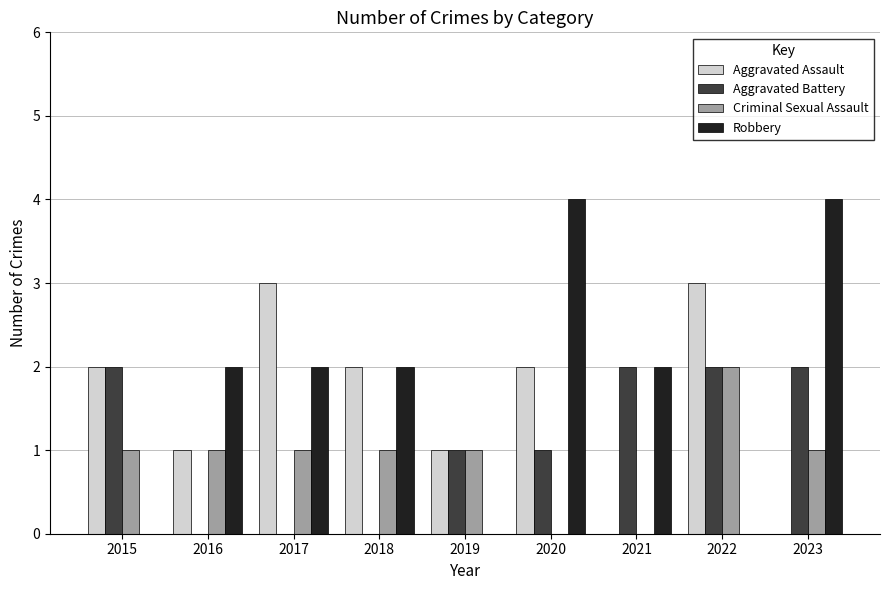

How many categories are shown in the chart?

9